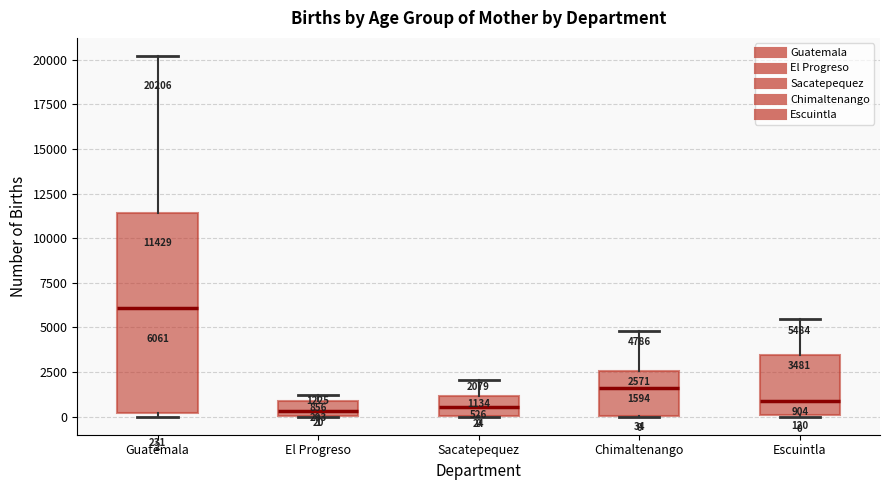

Comparing the boxes themselves (not the whiskers), which one is the tallest?

Guatemala